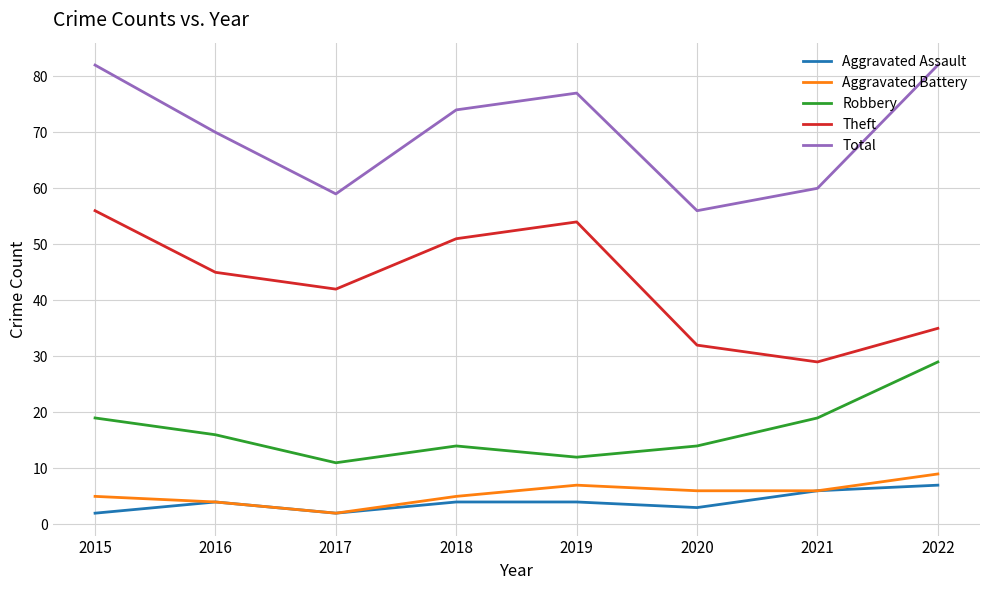

Which series has the largest total across all categories?

Total